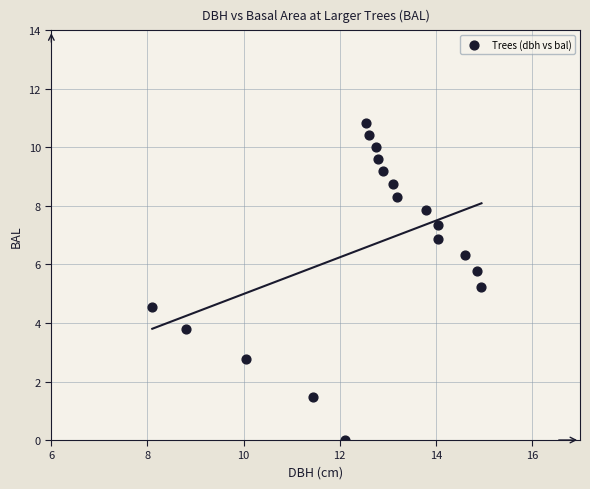

What Y value in the scatter plot is closest to 5?

5.2